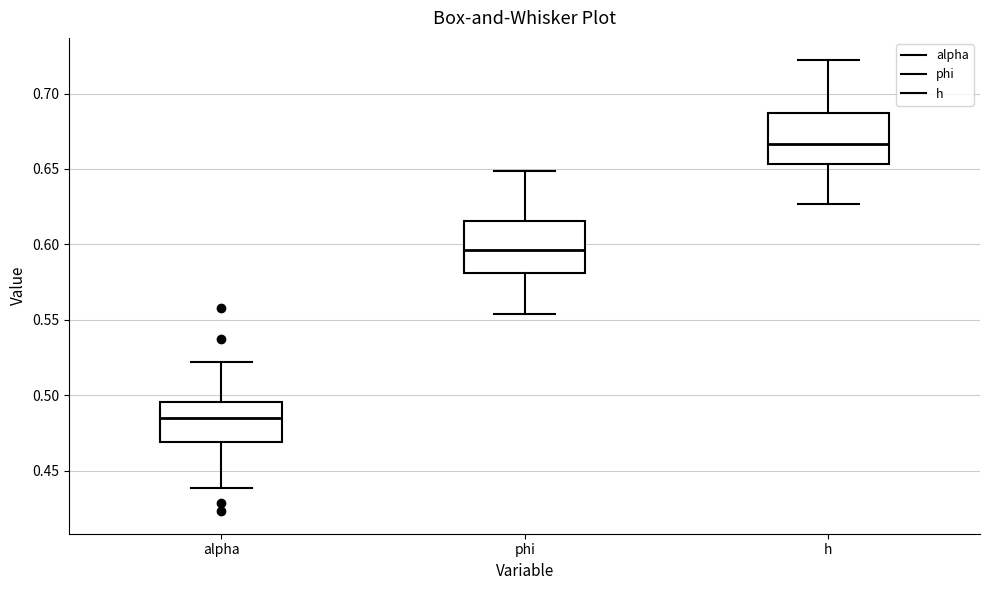

Reading left to right, transcribe this box plot: for each box, give where its median line is, the range the box spans, and where its two whiskers end, as read against the y-axis. The values are not printed on the chart, so give them approximately, as read against the axis.

alpha: median 0.485, box 0.470 to 0.495, whiskers 0.440 to 0.520
phi: median 0.595, box 0.580 to 0.615, whiskers 0.555 to 0.650
h: median 0.665, box 0.655 to 0.685, whiskers 0.625 to 0.720